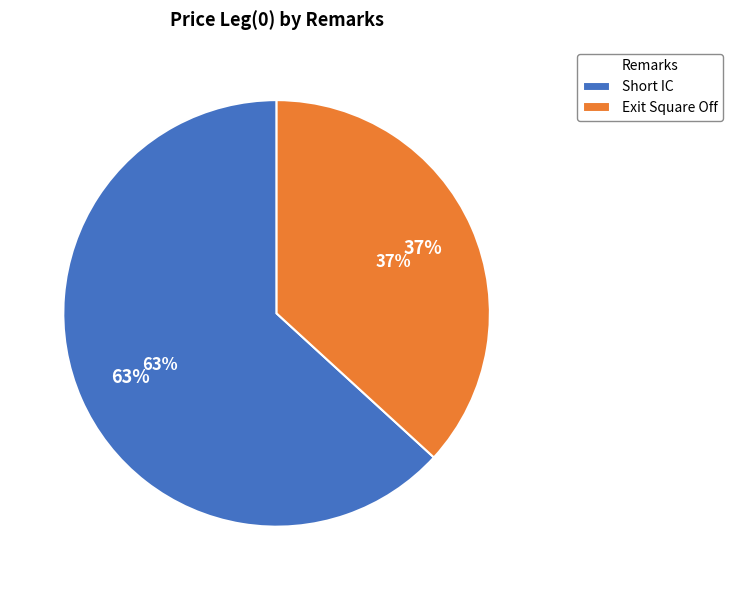

What is the smallest slice in the pie chart?

Exit Square Off